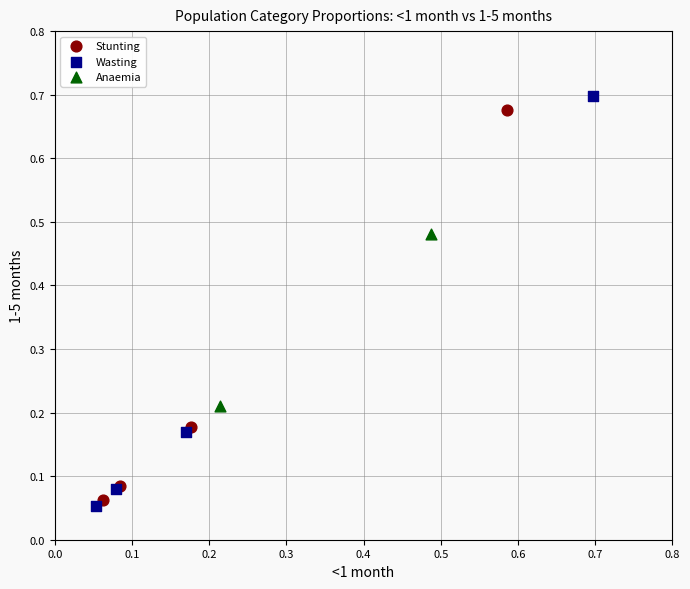

Which series reaches the minimum Y coordinate?

Wasting